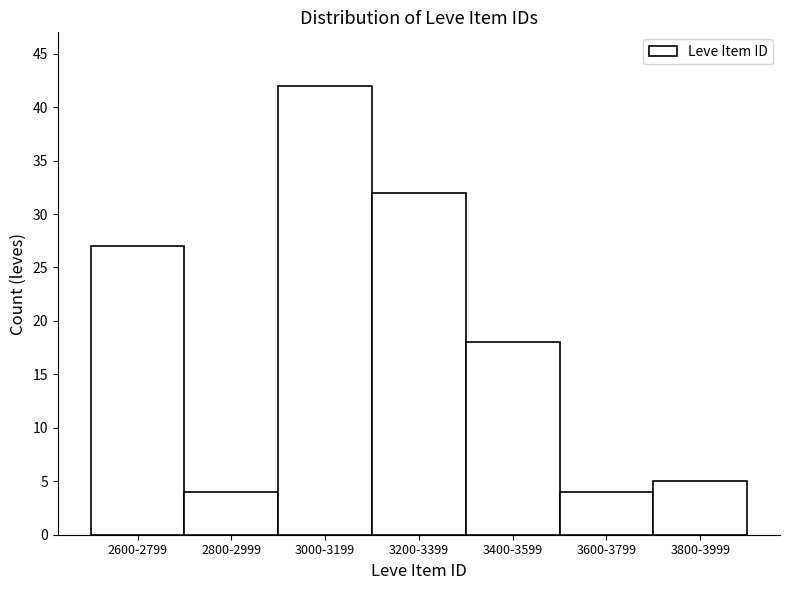

Reading left to right, transcribe all the data shown in this chart.

27	4	42	32	18	4	5